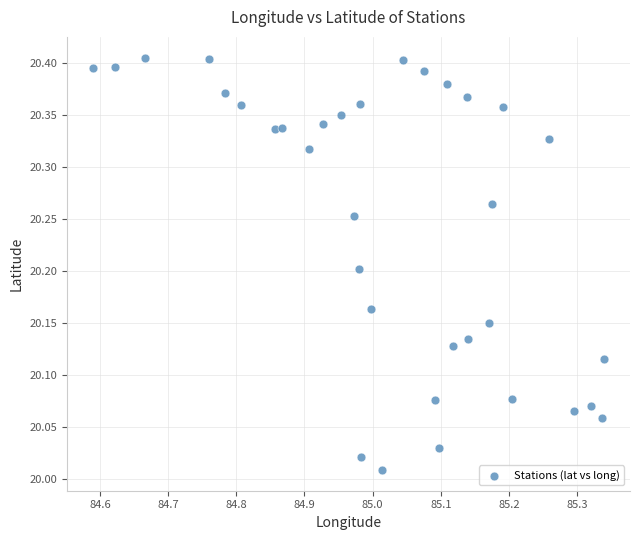

What is the range of Y values (max minus min)?

0.4